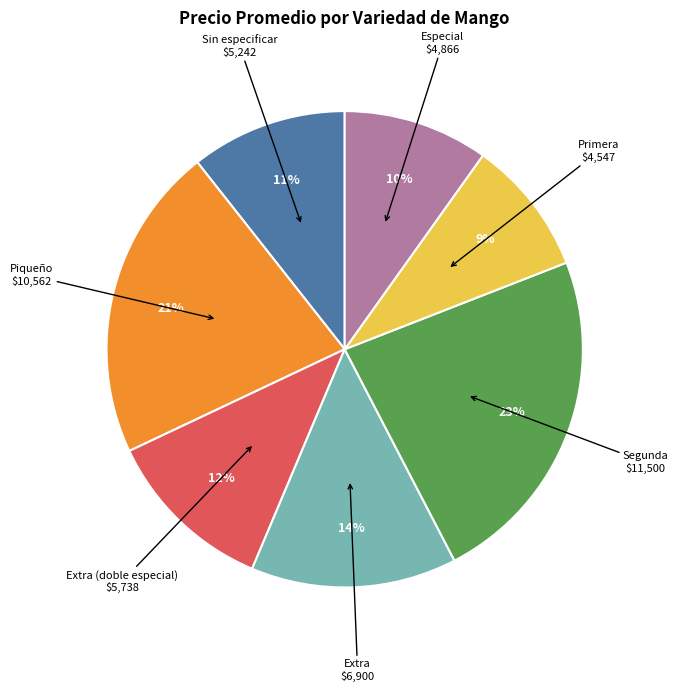

To the nearest percent, what is the average slice percentage?

14%